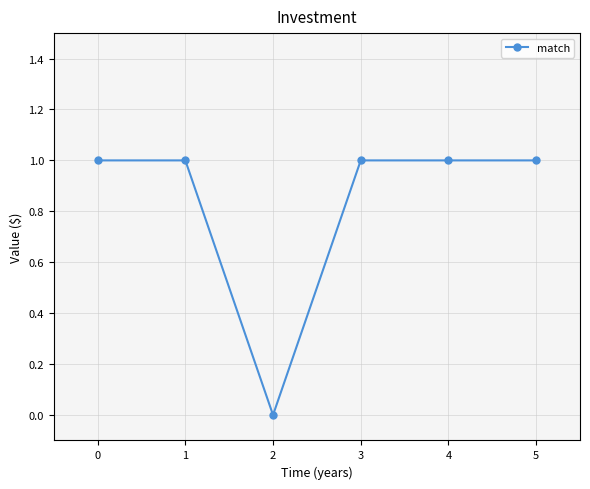

What is the greatest value displayed?

1